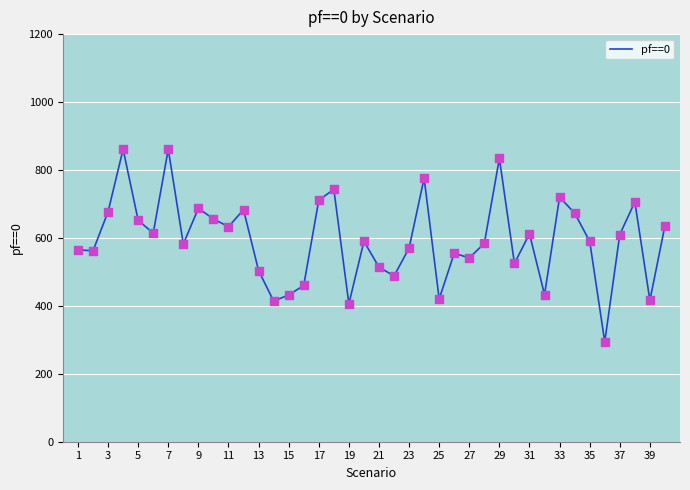

What is the greatest value displayed?

861